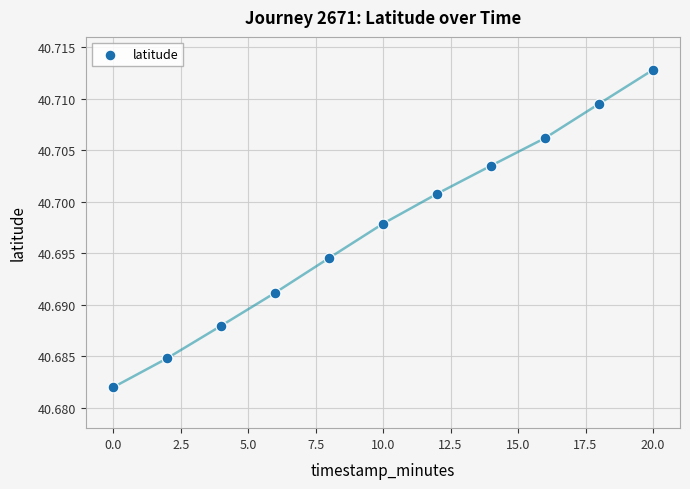

What is the range of X values (max minus min)?

20.0